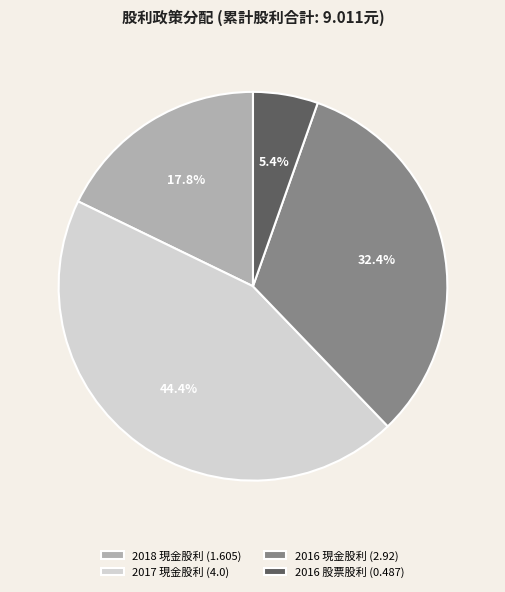

Is it true that 2016 股票股利 (0.487) is 5% of the pie?

True